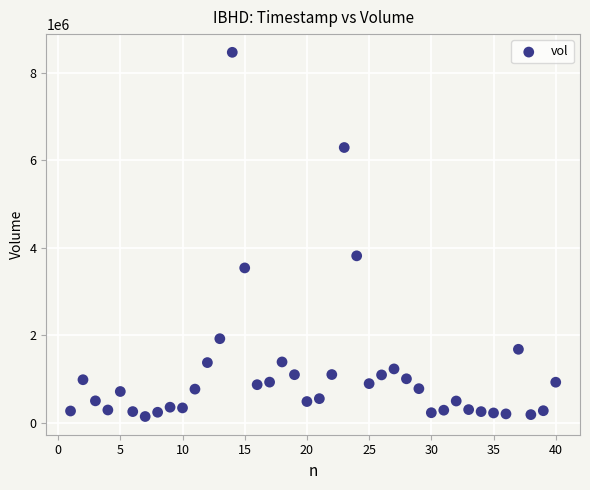

What is the range of X values (max minus min)?

39